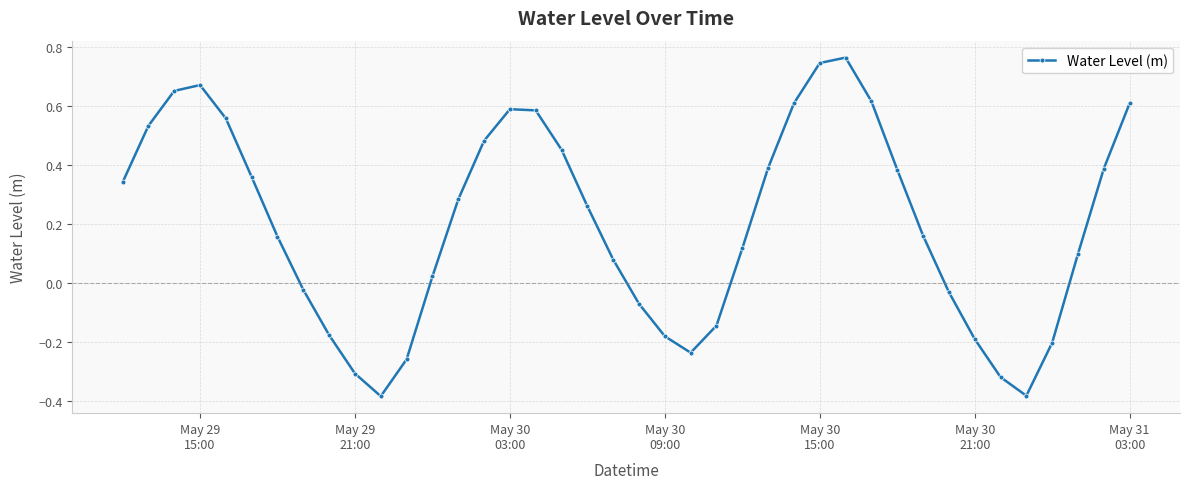

What is the sum of all values?

8.0